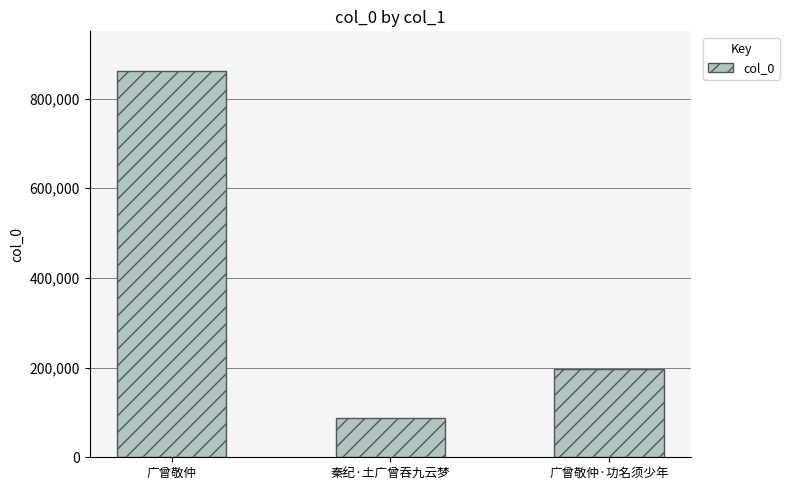

List the labels in order of value, largest first.

广曾敬仲, 广曾敬仲·功名须少年, 秦纪·土广曾吞九云梦